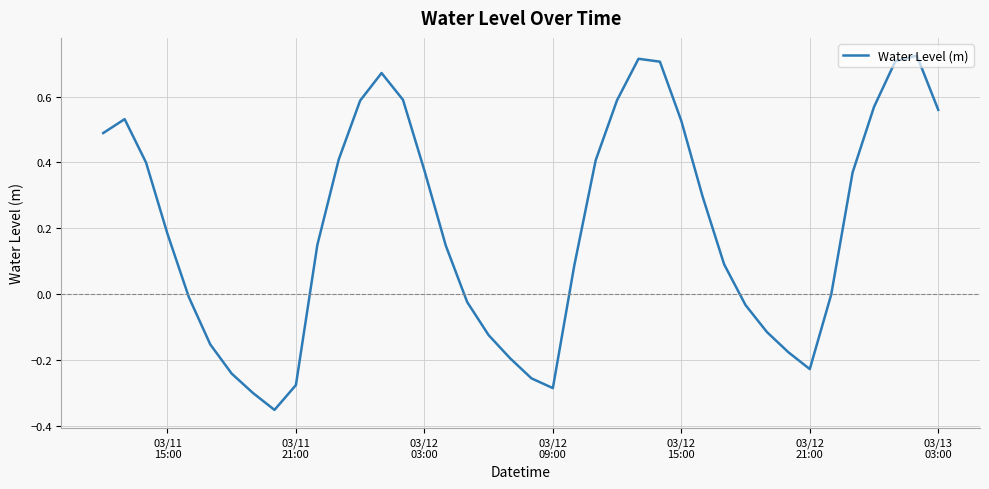

What is the difference between the maximum and minimum values?

1.1